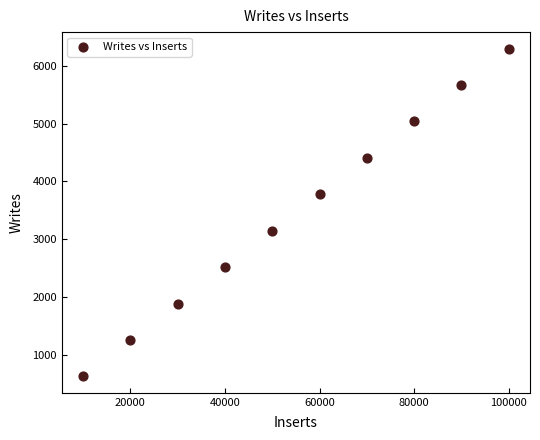

What is the average Y value?

3462